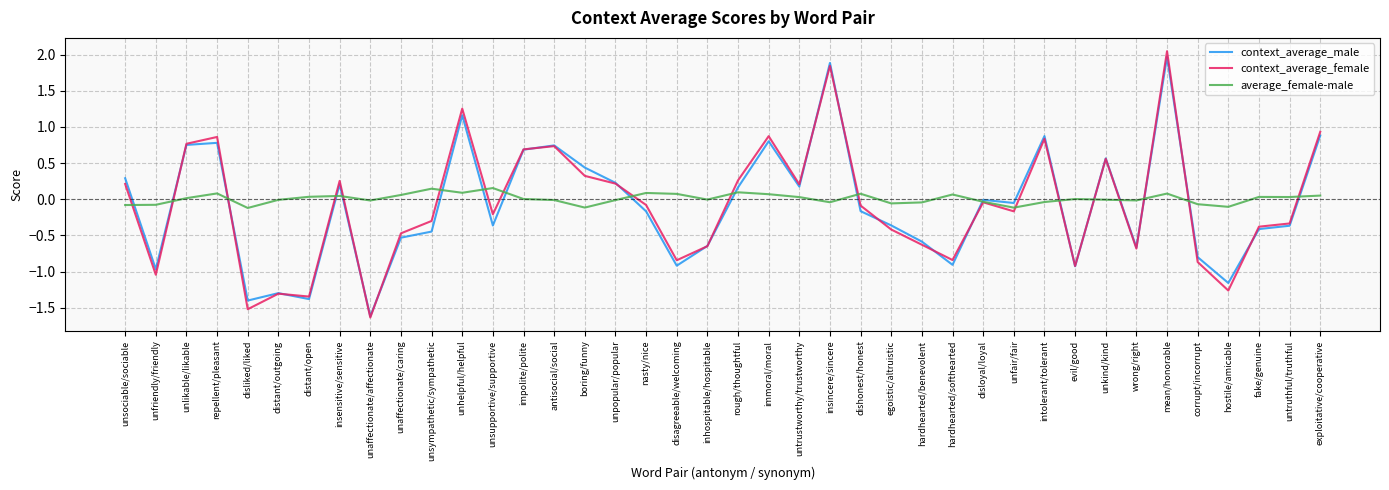

What is the minimum value for context_average_male?

-1.6